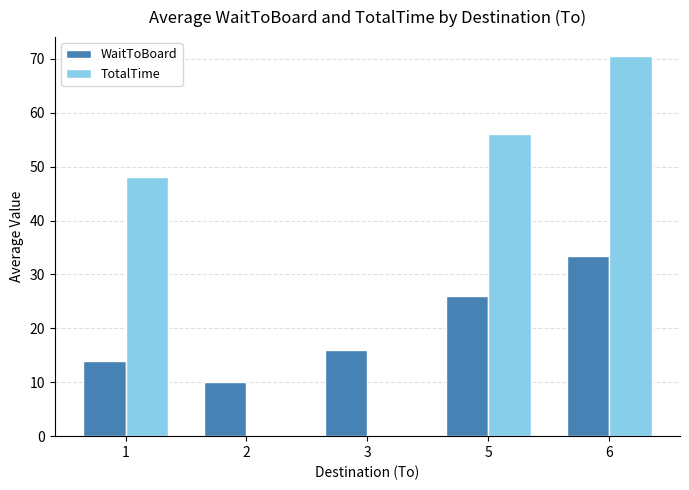

What is the maximum value shown in the chart?

70.5